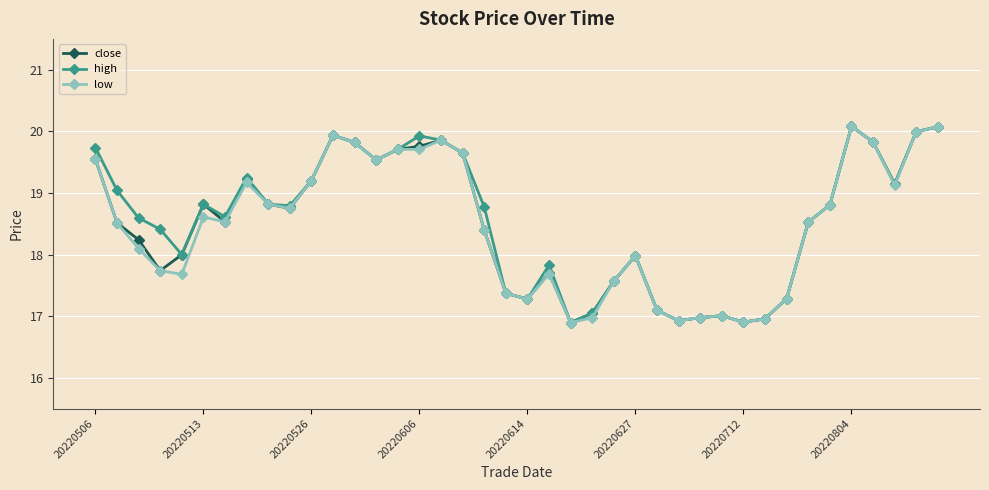

What is the value of the close point at the 16th from the left?

19.8